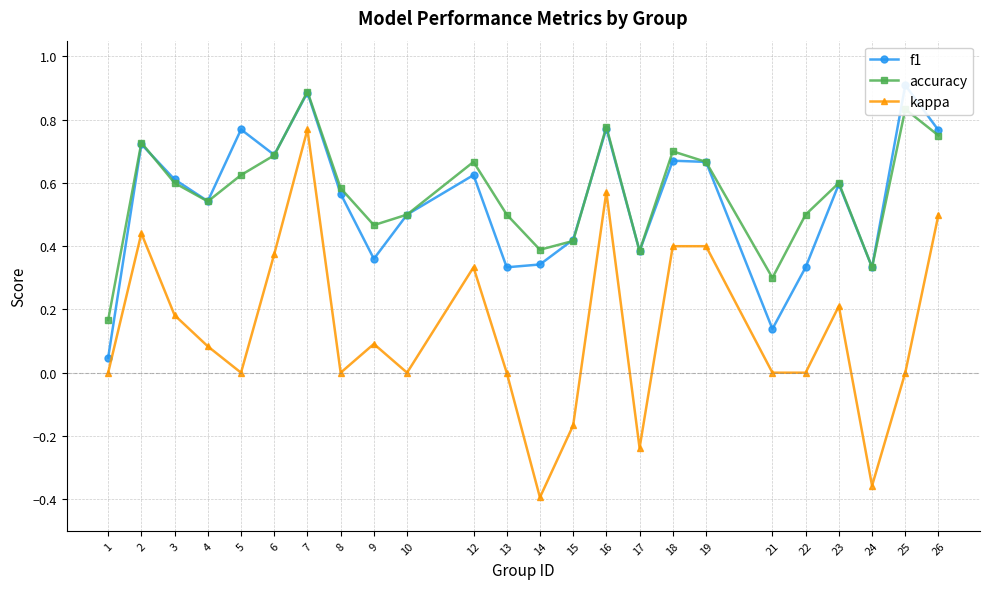

Count the number of data series in this chart.

3